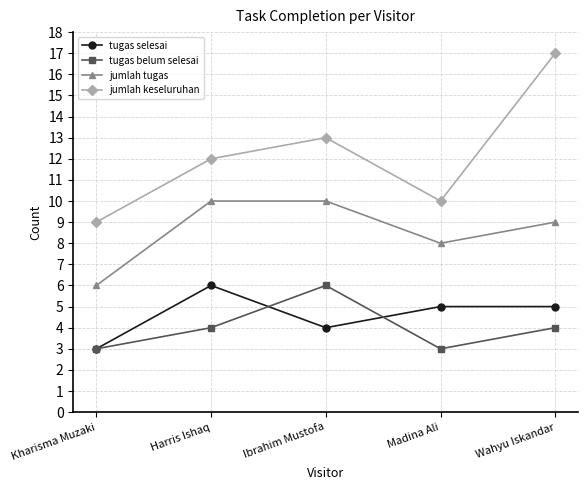

Is this an area chart (filled region under the line)?

No